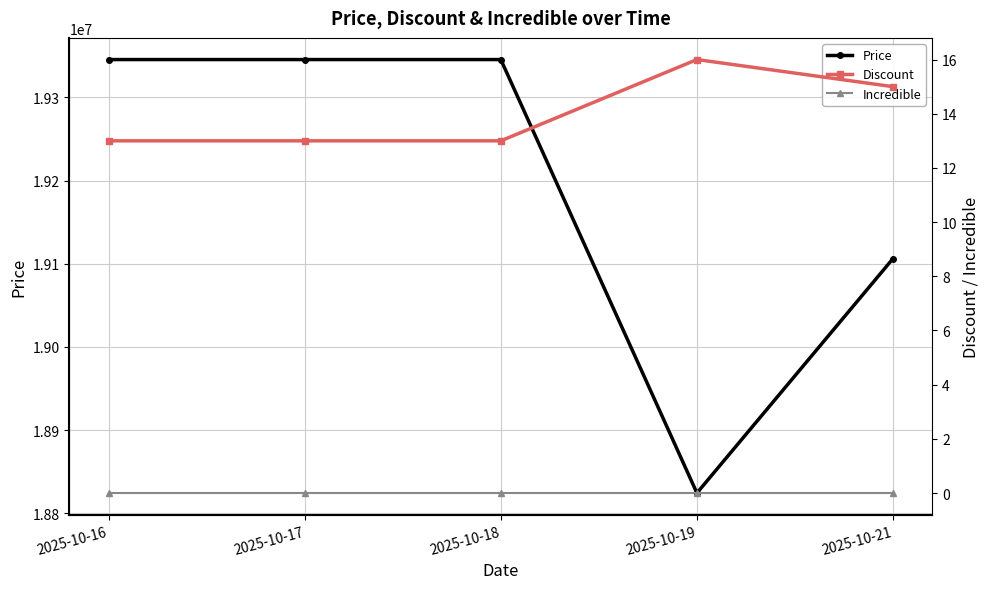

True or false: Discount and Price cross at least once.

False